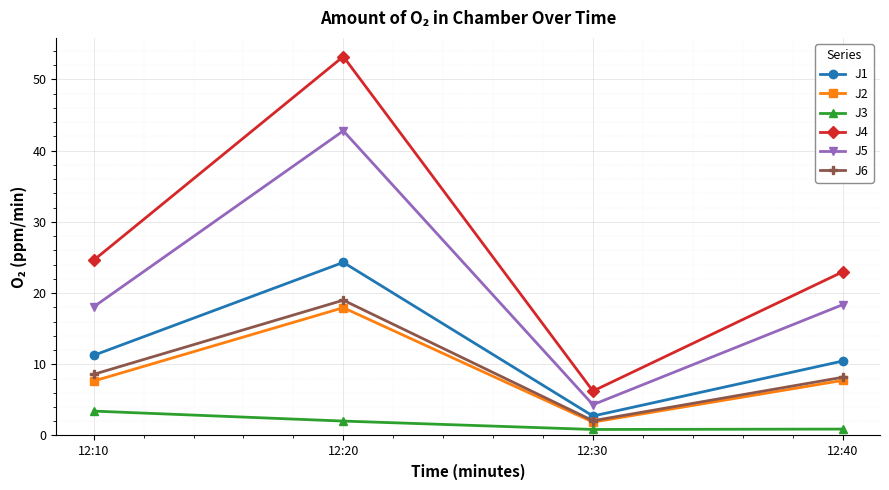

List the series in order of their peak value, lowest first.

J3, J2, J6, J1, J5, J4